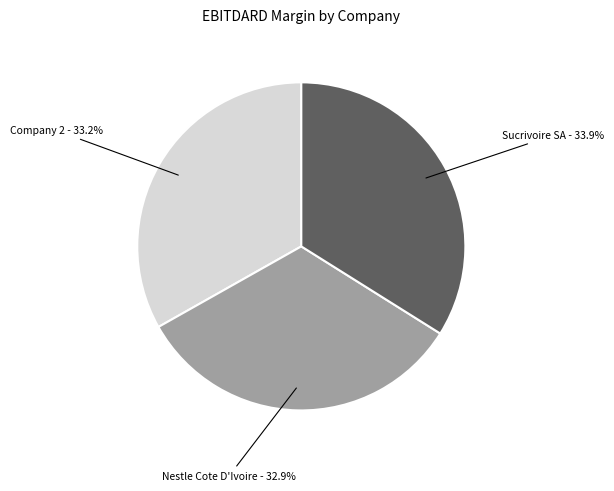

Count the number of slices in the pie.

3